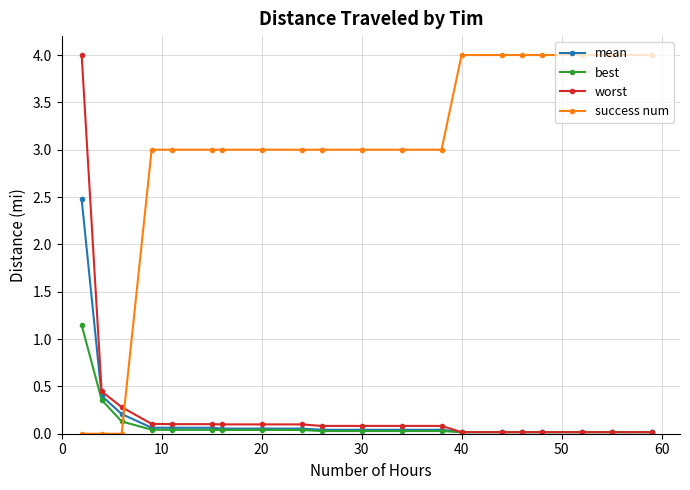

Does the chart have visible grid lines?

Yes